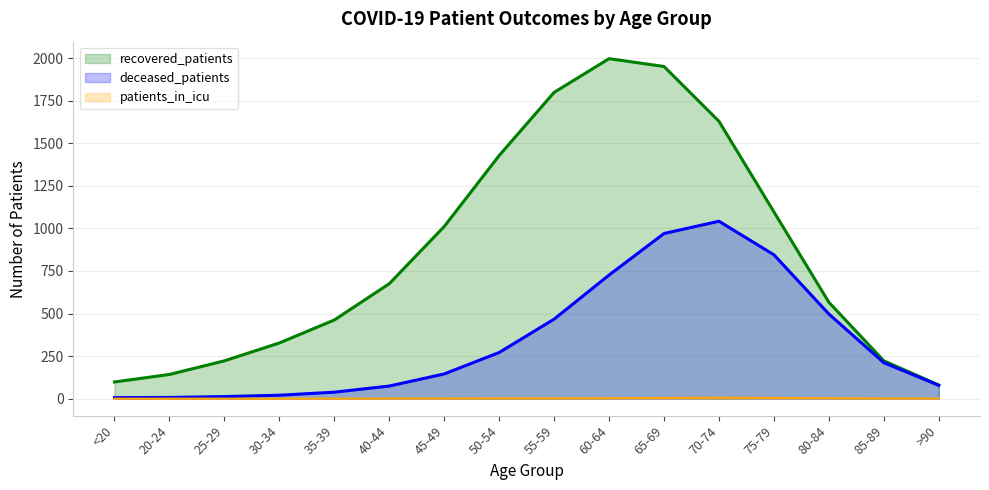

The deceased_patients series shows 15 at >90. True or false?

False